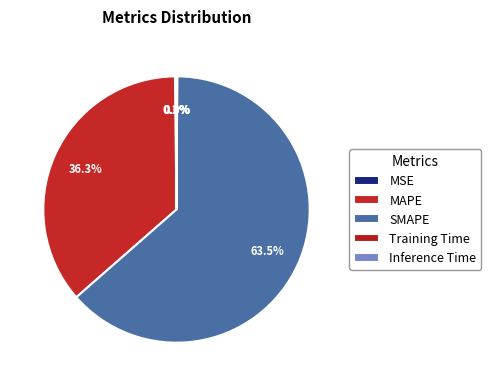

How many slices are in this pie chart?

5